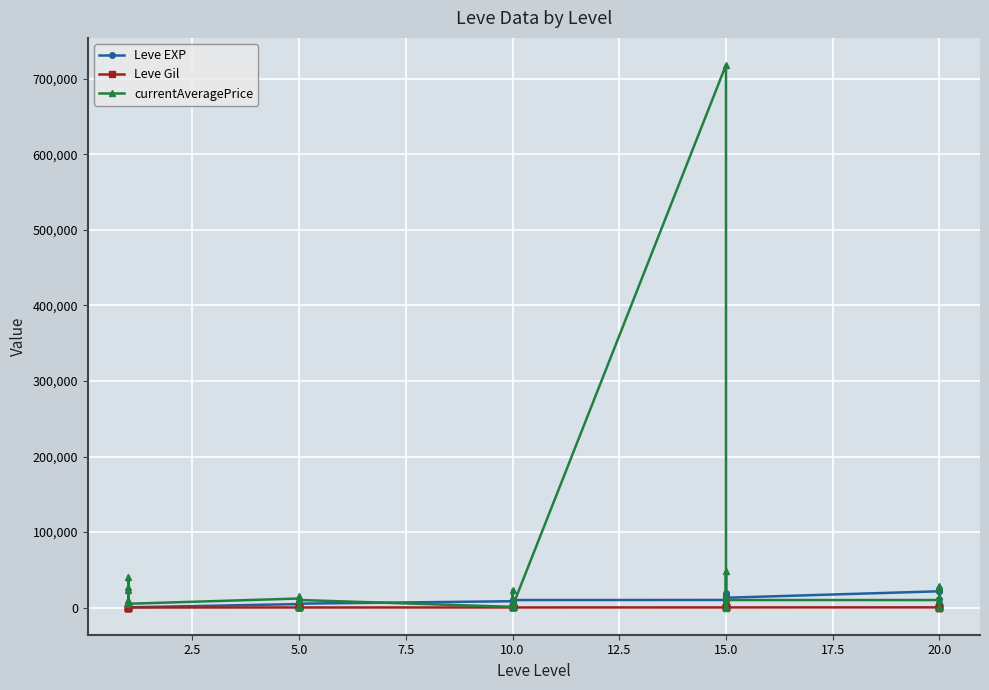

The Leve EXP series shows 11048 at 10.0. True or false?

False